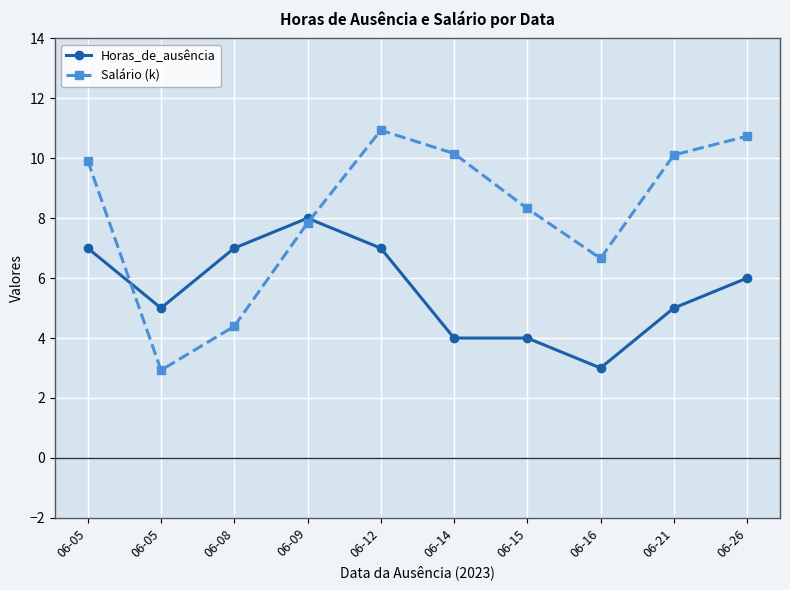

At which category does Horas_de_ausência reach its first local valley?

06-05